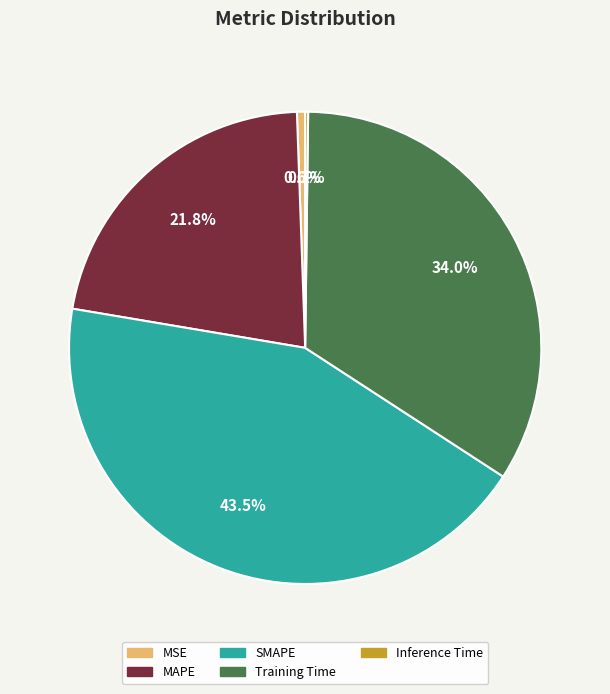

Which slice is the largest?

SMAPE